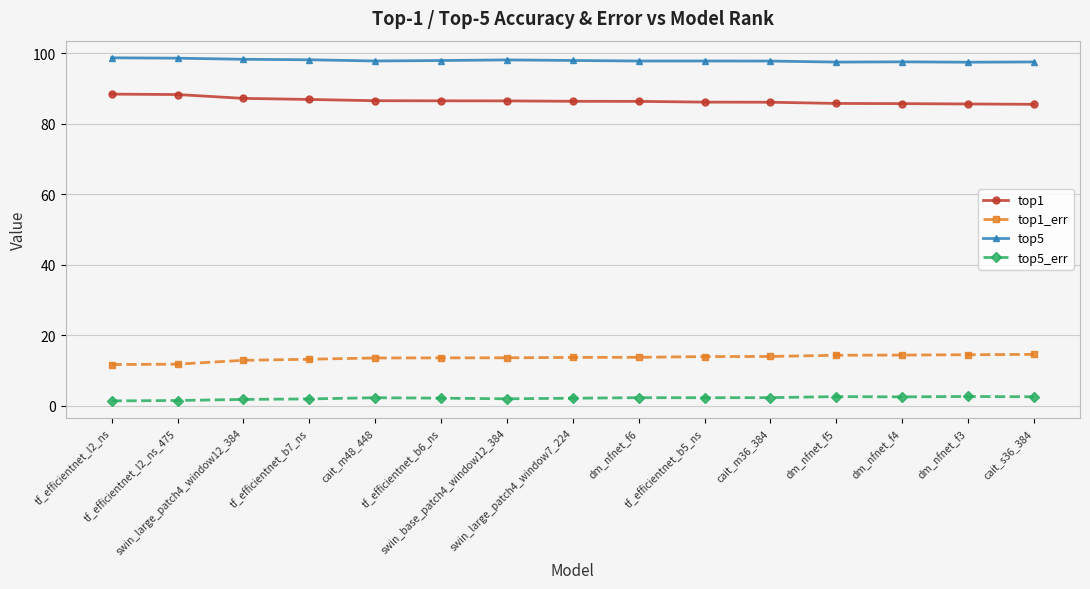

Which series has the largest total across all categories?

top5